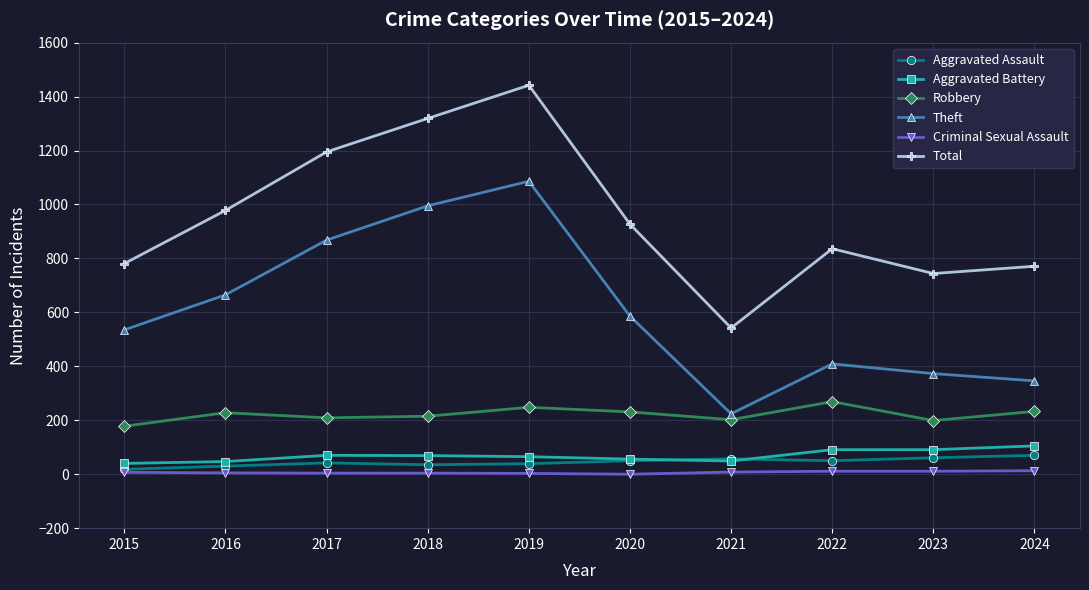

Between 2017 and 2023, which series saw the biggest shift?

Theft